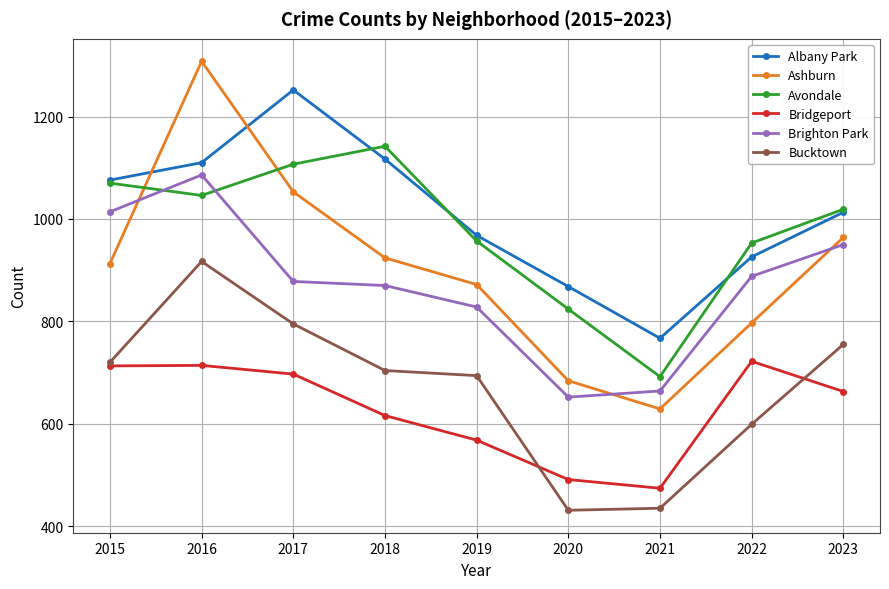

Count the number of categories in the chart.

9